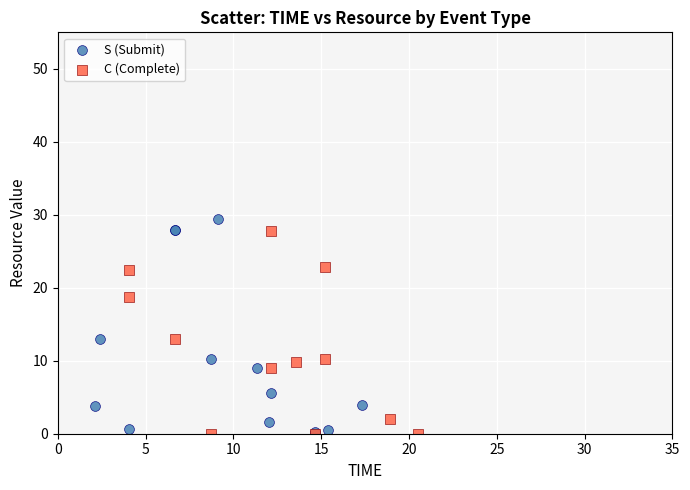

Which series has the largest Y range (max minus min)?

S (Submit)